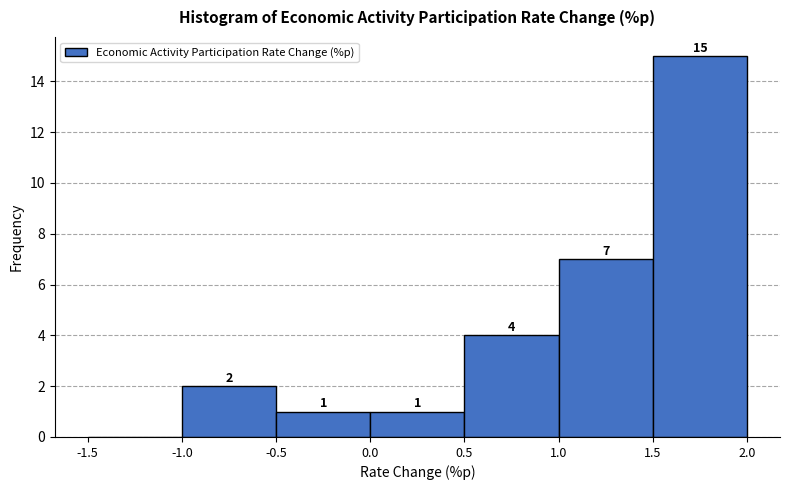

Which range on the x-axis has the tallest bar?

1.5 to 2.0